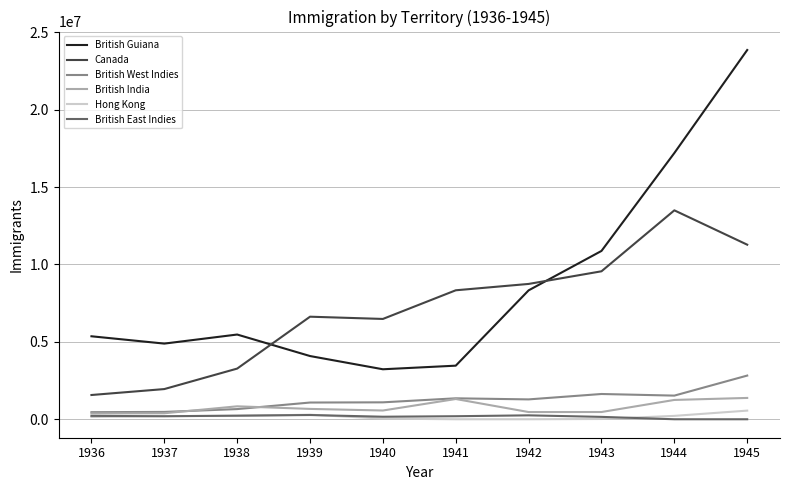

At which label is British Guiana closest to 13544336?

1943